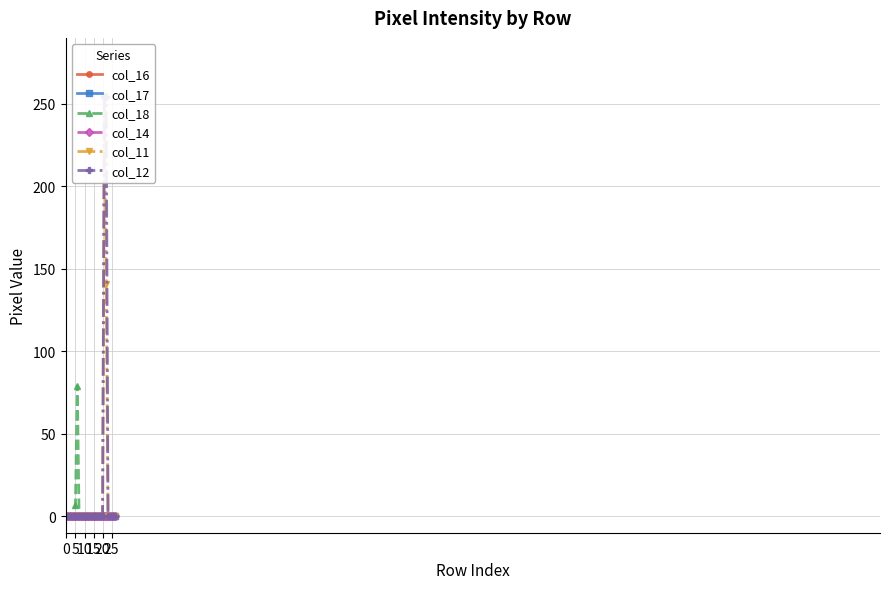

True or false: col_12 and col_17 intersect in this chart.

False